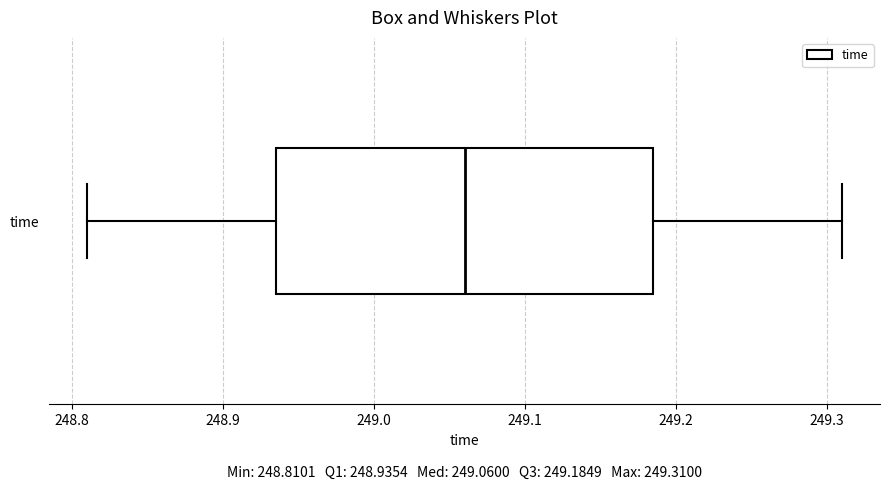

Read this box plot against the x-axis: the position of the median line, the range covered by the box, and the ends of both whiskers. The values are not printed on the chart, so give them approximately, as read against the axis.

median 249.06, box 248.94 to 249.18, whiskers 248.81 to 249.31